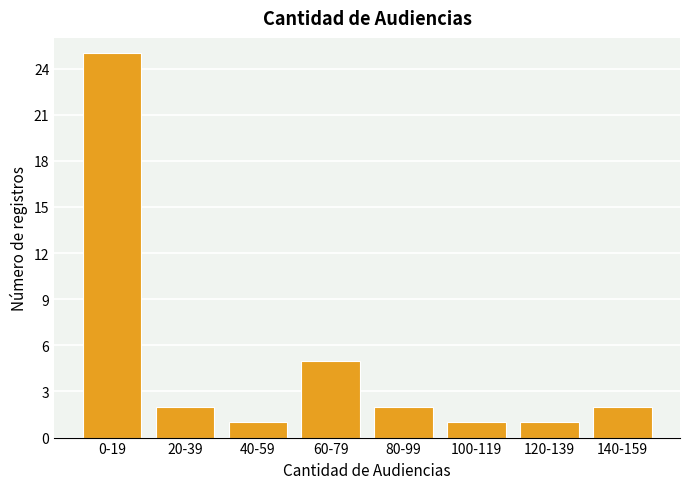

Reading left to right, what are all the values shown in this chart?

0-19=25	20-39=2	40-59=1	60-79=5	80-99=2	100-119=1	120-139=1	140-159=2